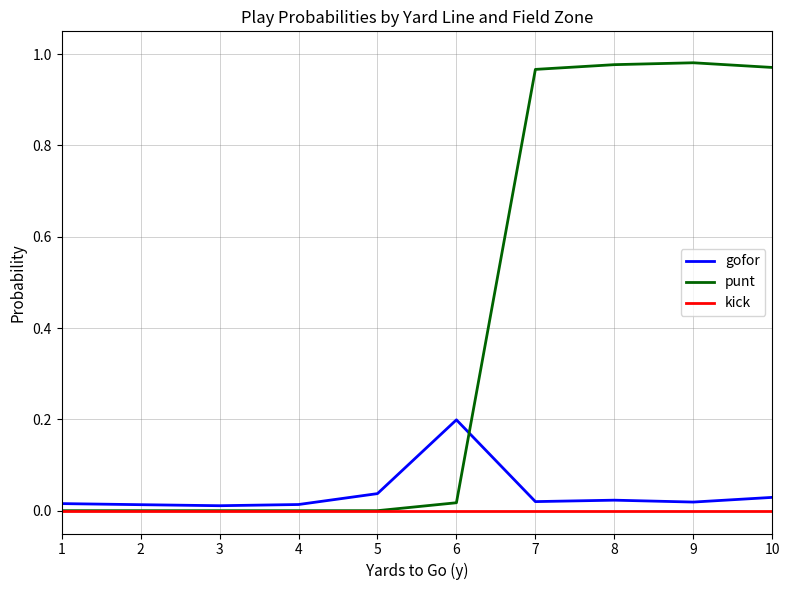

True or false: gofor and kick cross at least once.

False